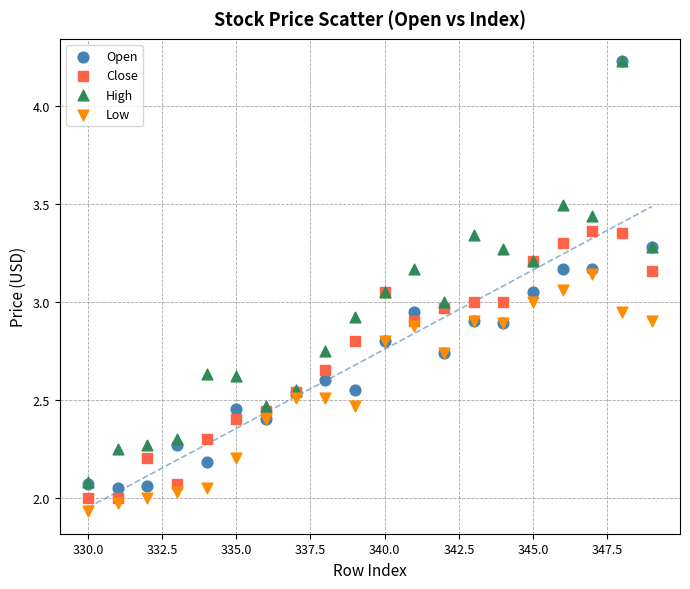

What are all the series names shown in the legend?

Open, Close, High, Low